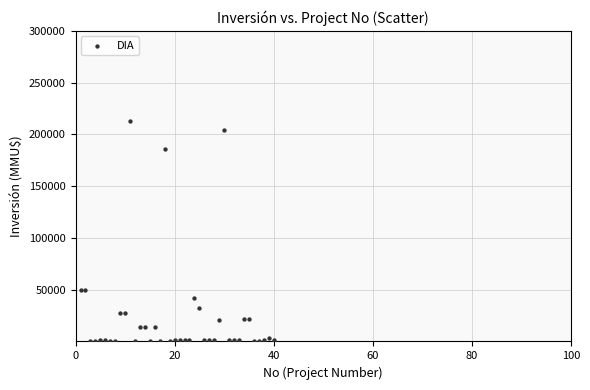

What is the range of Y values (max minus min)?

212800